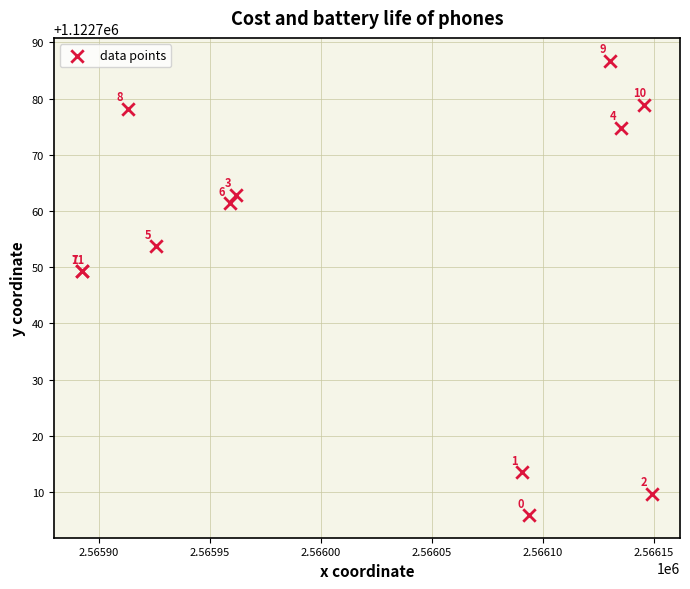

What Y value in the scatter plot is closest to 1122746?

1122749.3